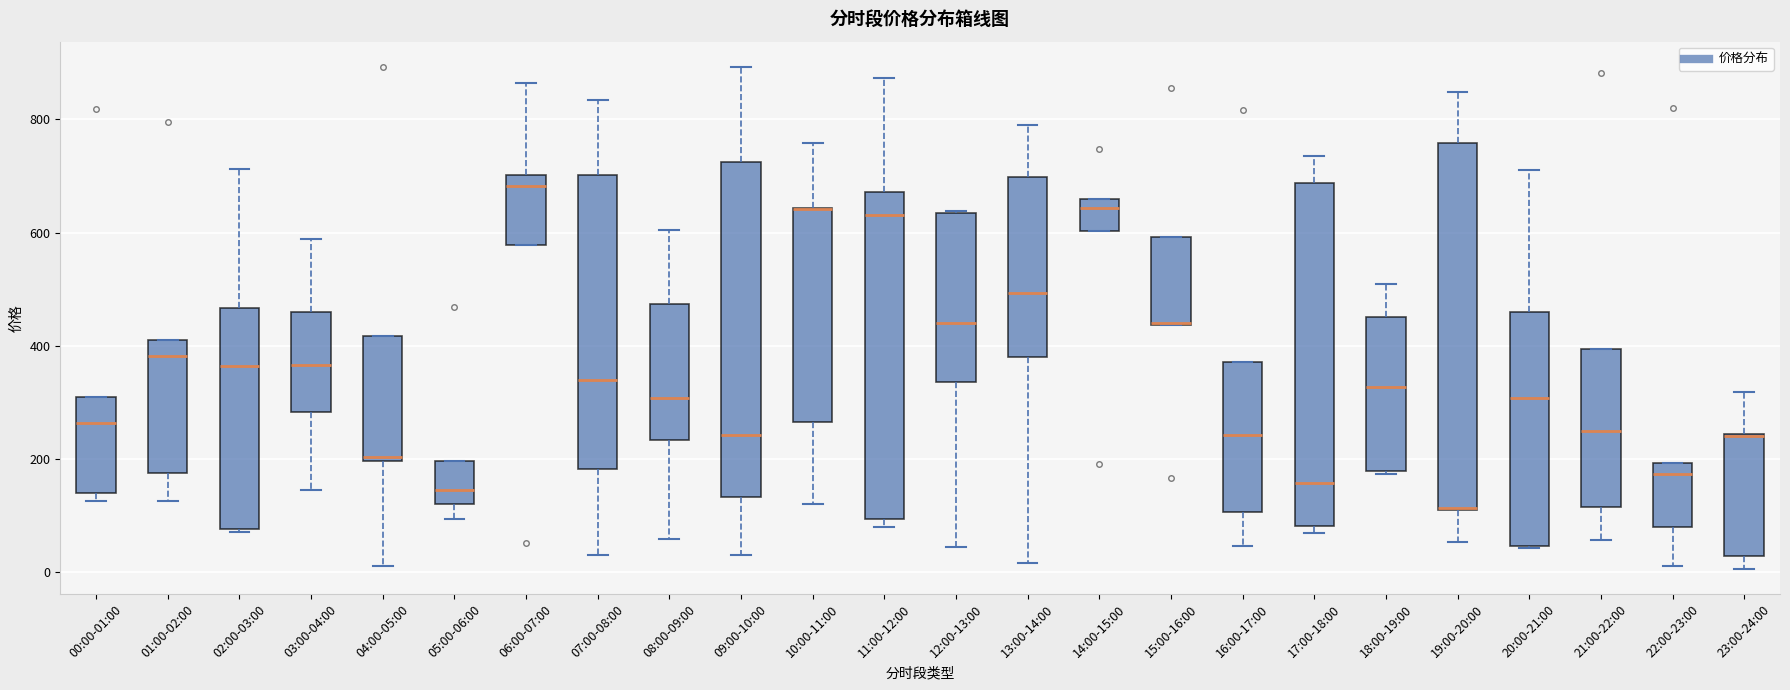

Comparing the boxes themselves (not the whiskers), which one is the tallest?

19:00-20:00